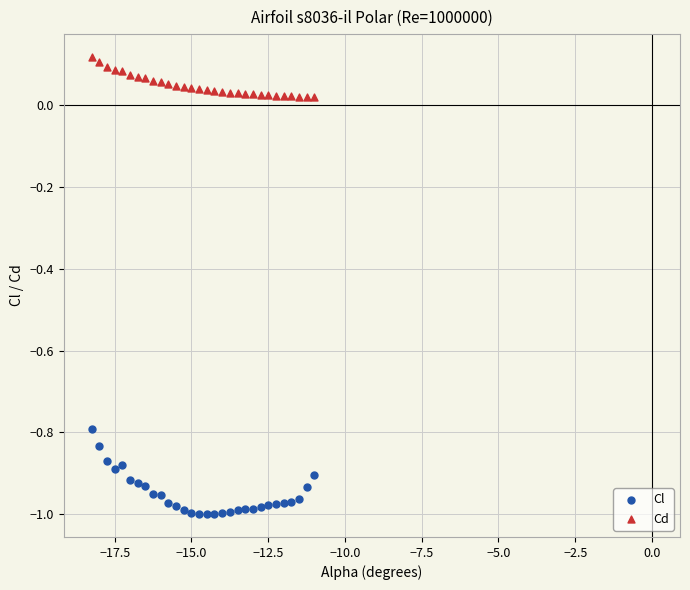

Across all data points, what is the range of Y values (max minus min)?

1.1